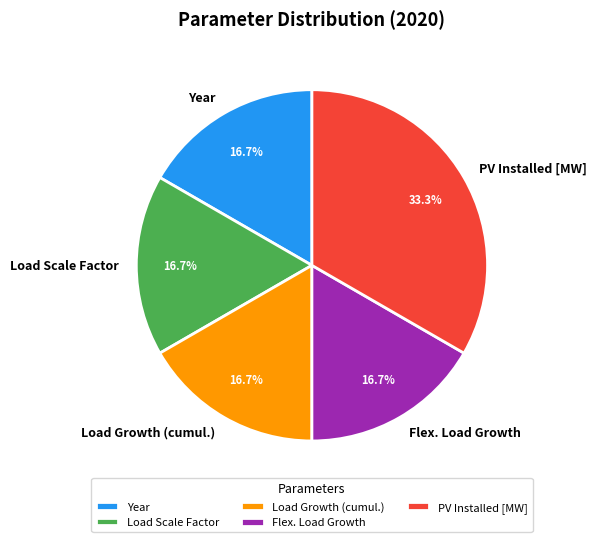

To the nearest percent, what is the average slice percentage?

20%